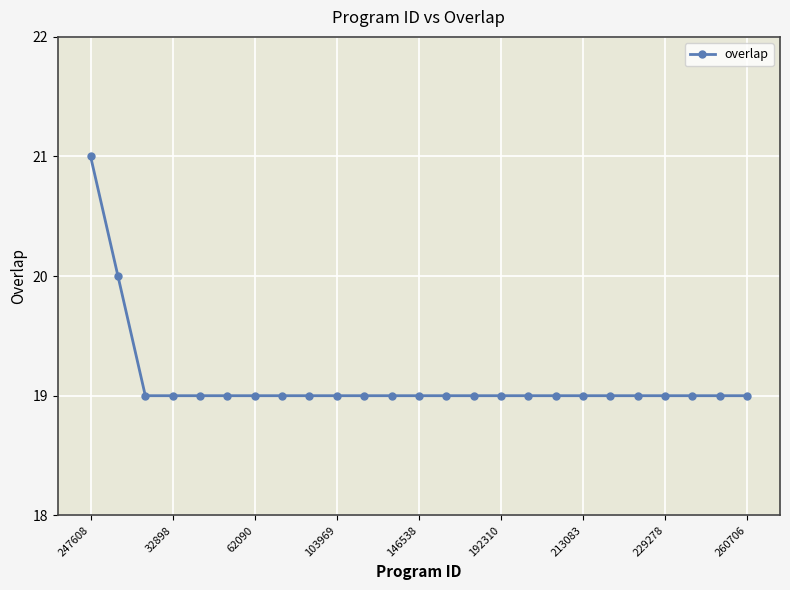

What is the greatest value displayed?

21